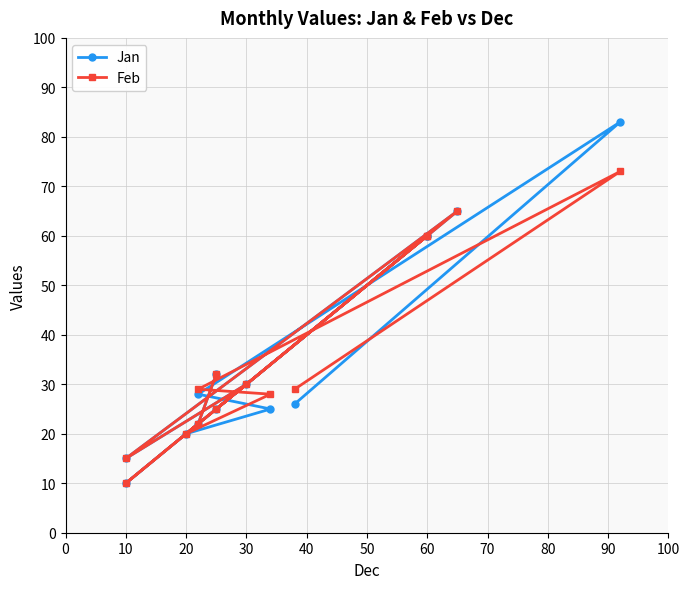

Is the value of Jan at 30 greater than the value of Feb at 100?

Yes